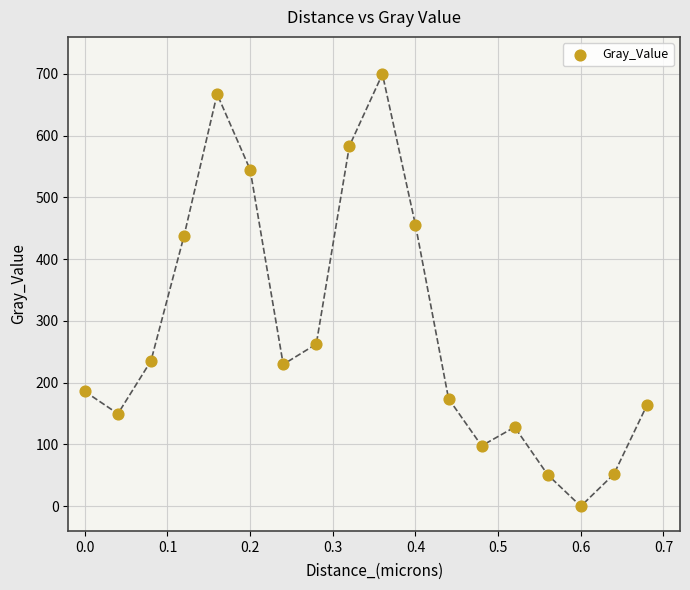

What is the range of Y values (max minus min)?

699.7